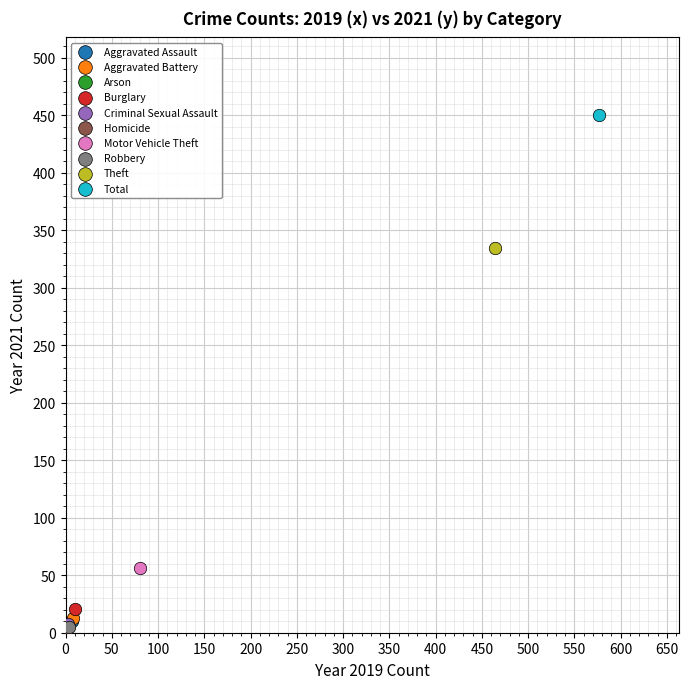

What are all the series names shown in the legend?

Aggravated Assault, Aggravated Battery, Arson, Burglary, Criminal Sexual Assault, Homicide, Motor Vehicle Theft, Robbery, Theft, Total